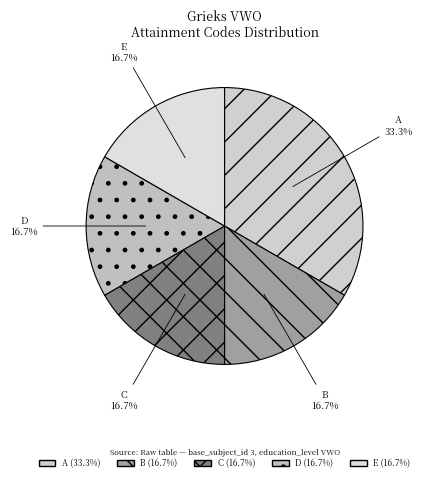

To the nearest percent, what is the difference between the largest and smallest slice percentages?

17%